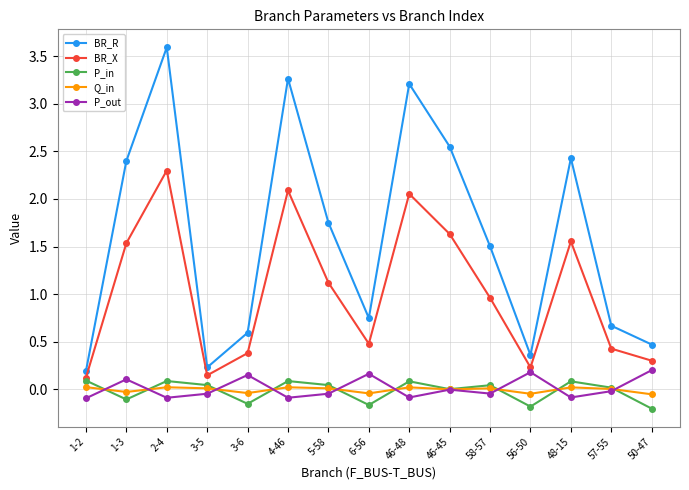

What is the value of the BR_X point at the 7th from the left?

1.1